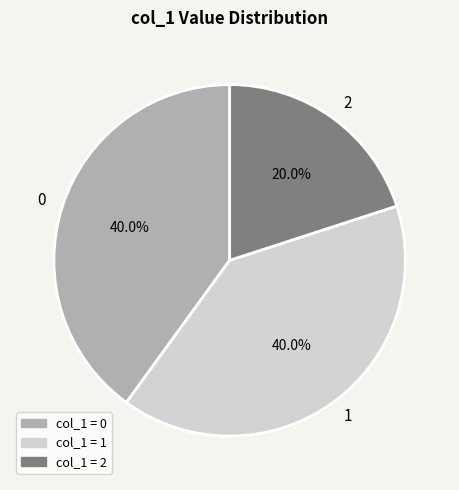

Which slice is the smallest?

2